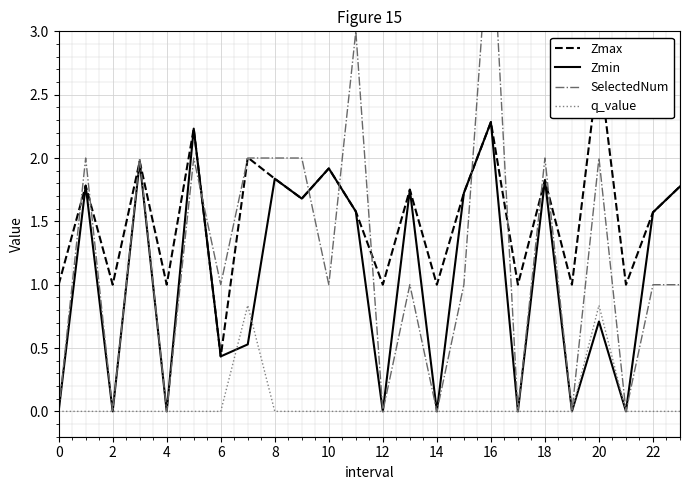

True or false: Zmax and Zmin intersect in this chart.

False